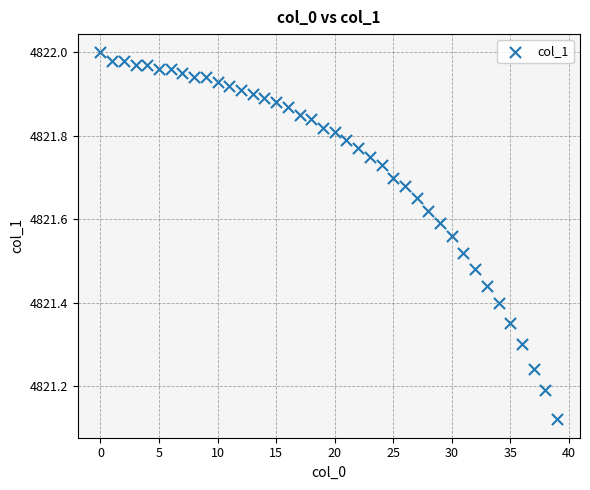

What is the range of Y values (max minus min)?

0.9